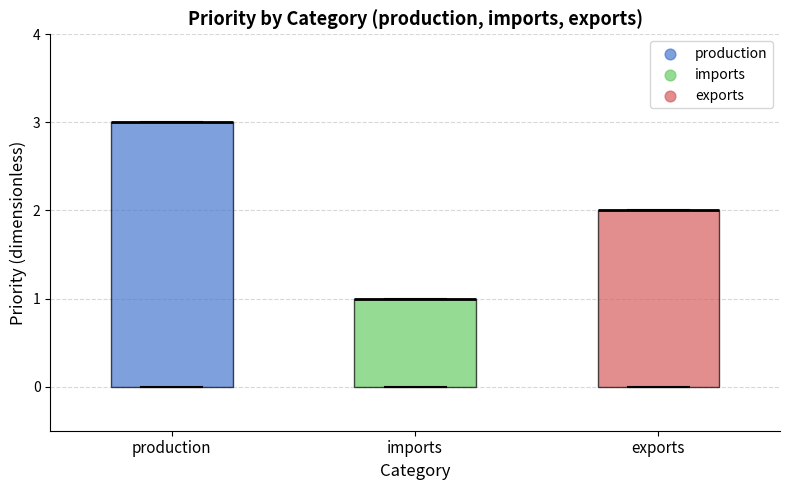

Comparing the boxes themselves (not the whiskers), which one is the tallest?

production